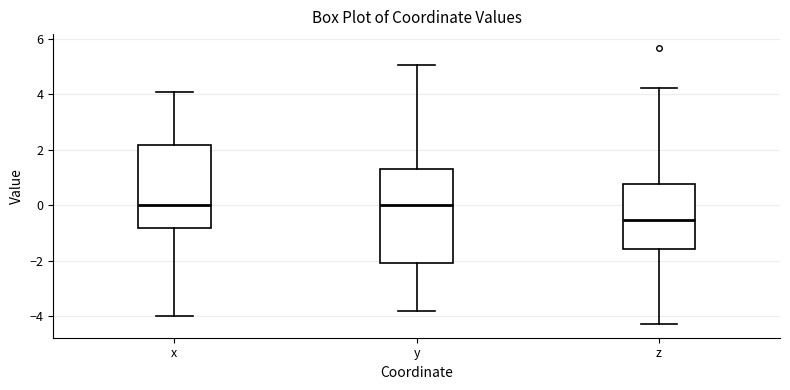

Reading left to right, read every box against the y-axis: the position of its median line, the range the box covers, and the ends of its whiskers. The values are not printed on the chart, so give them approximately, as read against the axis.

x: median 0.0, box -0.8 to 2.2, whiskers -4.0 to 4.0
y: median 0.0, box -2.0 to 1.4, whiskers -3.8 to 5.0
z: median -0.6, box -1.6 to 0.8, whiskers -4.2 to 4.2